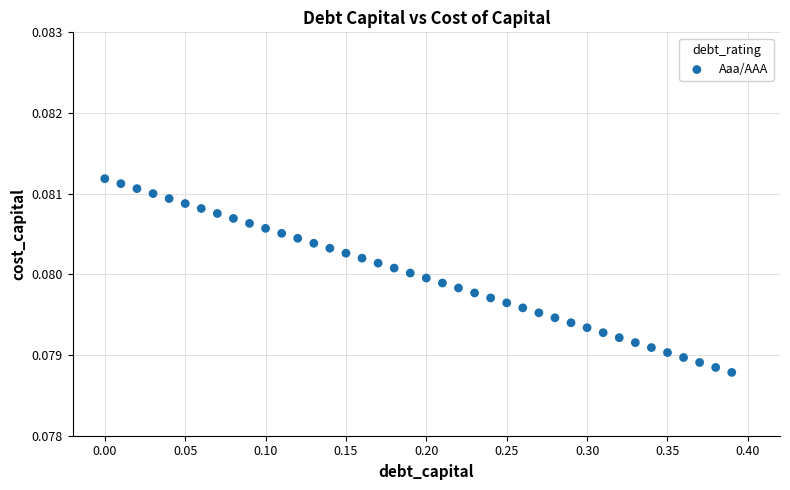

What is the range of X values (max minus min)?

0.4